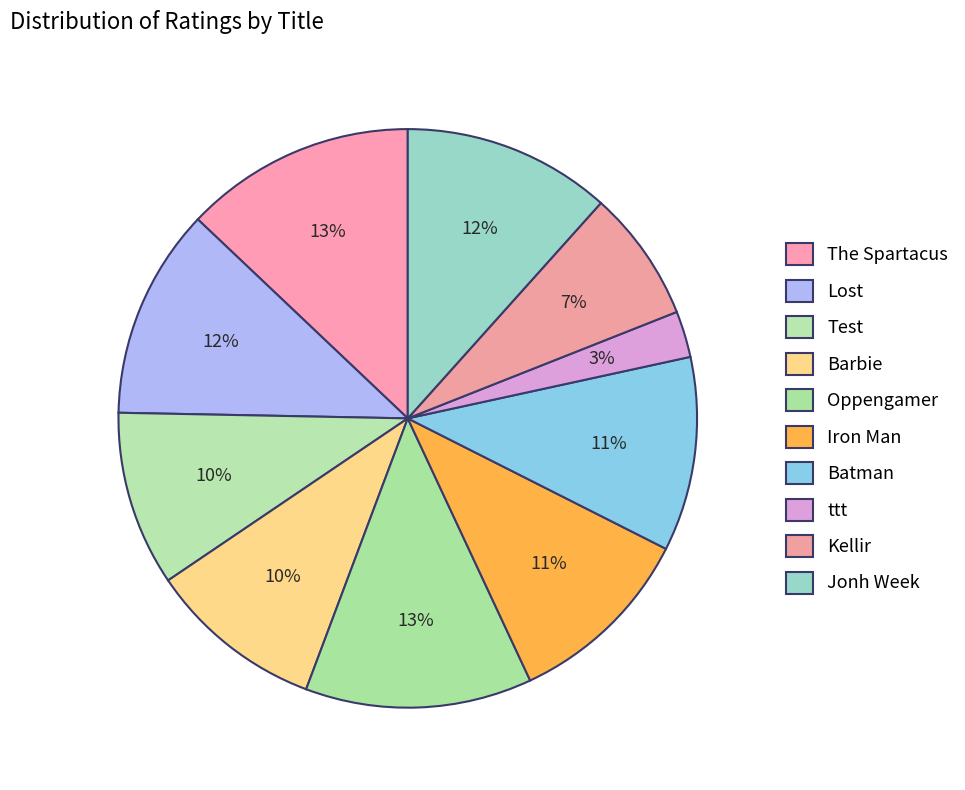

What is the change in value from The Spartacus to Lost?

-0.5